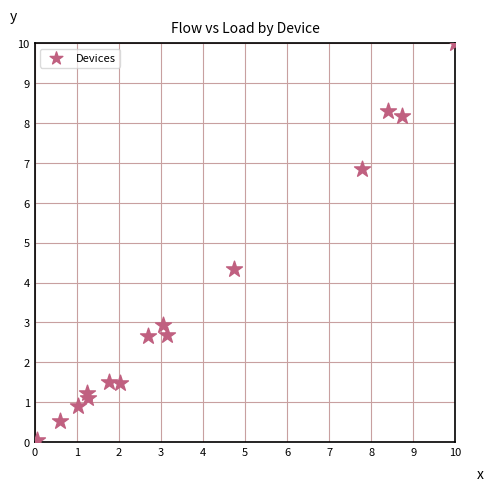

What Y value in the scatter plot is closest to 5?

4.3